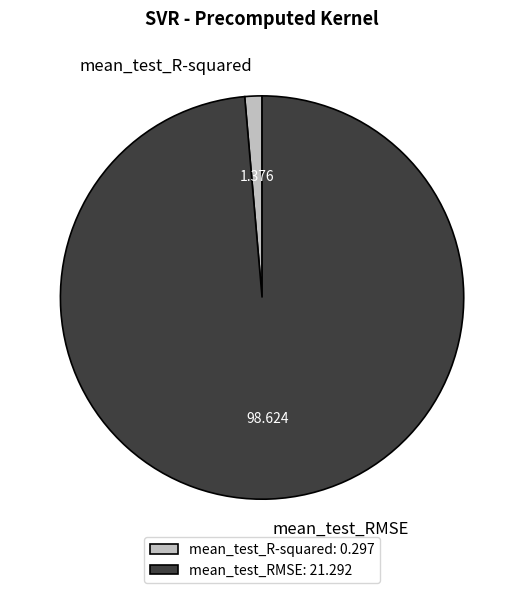

Do mean_test_RMSE and mean_test_R-squared together represent more than half of the pie?

Yes